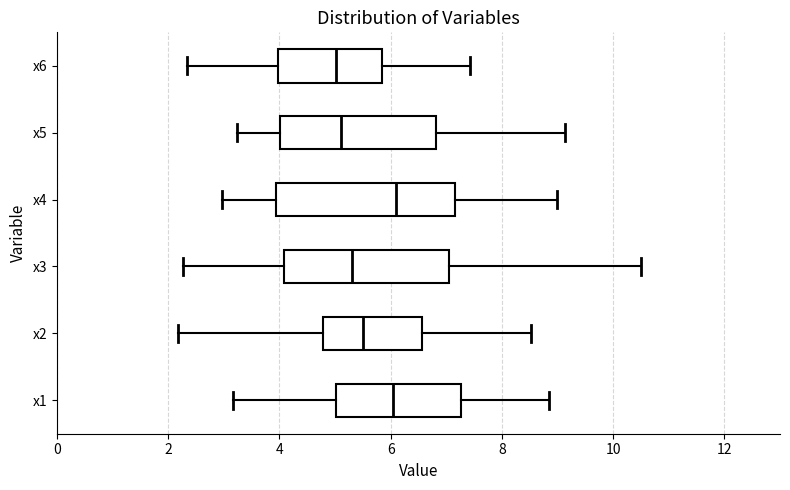

Reading bottom to top, read every box against the x-axis: the position of its median line, the range the box covers, and the ends of its whiskers. The values are not printed on the chart, so give them approximately, as read against the axis.

x1: median 6.0, box 5.0 to 7.2, whiskers 3.2 to 8.8
x2: median 5.6, box 4.8 to 6.6, whiskers 2.2 to 8.6
x3: median 5.4, box 4.0 to 7.0, whiskers 2.2 to 10.4
x4: median 6.0, box 4.0 to 7.2, whiskers 3.0 to 9.0
x5: median 5.2, box 4.0 to 6.8, whiskers 3.2 to 9.2
x6: median 5.0, box 4.0 to 5.8, whiskers 2.4 to 7.4